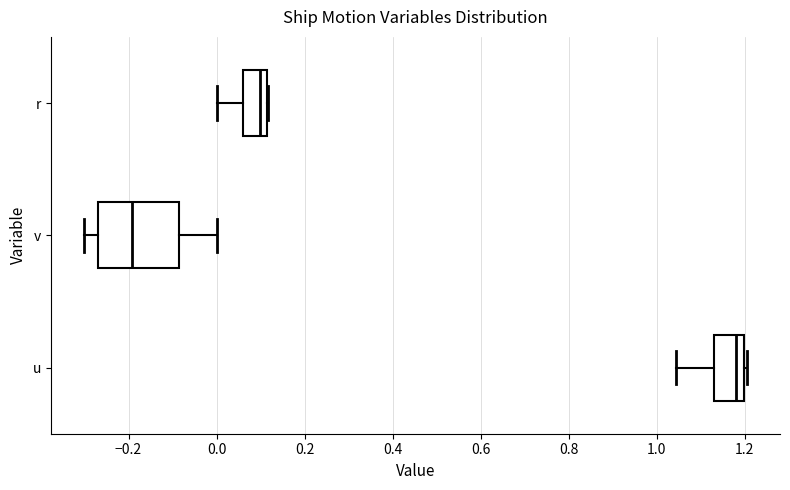

Where does the median line of the box for r sit on the x-axis? The values are not printed on the chart, so give them approximately, as read against the axis.

0.10